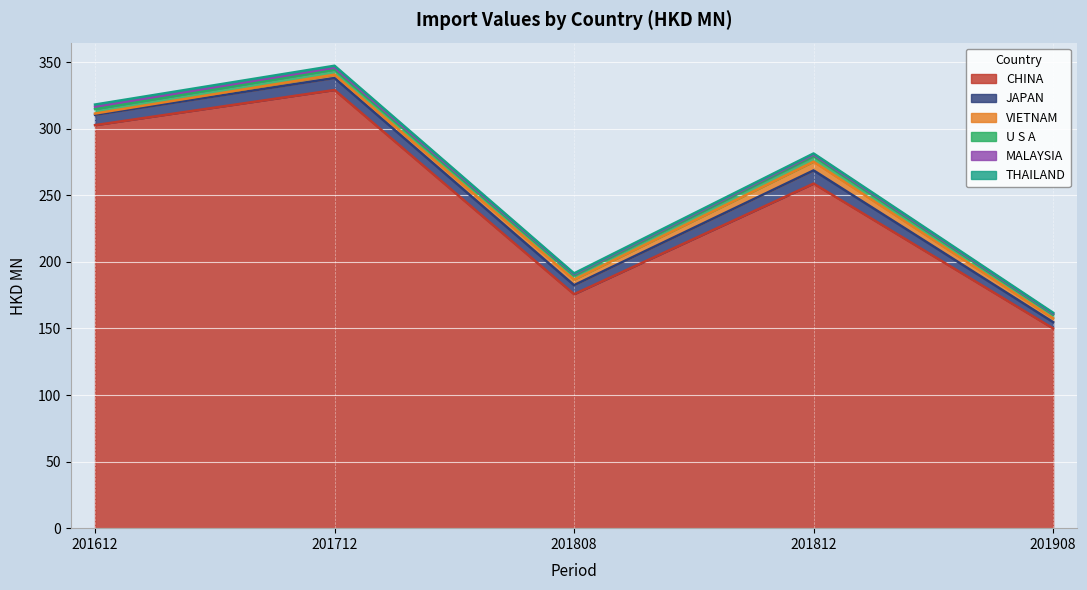

Reading left to right, transcribe all the data shown in this chart.

CHINA: 302.8	329.2	175.8	258.9	150.1
JAPAN: 7.8	9.0	6.8	9.9	4.7
VIETNAM: 0.9	2.5	4.1	6.6	2.9
U S A: 3.4	3.8	3.1	4.1	2.8
MALAYSIA: 1.8	1.4	1.0	1.2	0.7
THAILAND: 1.6	1.4	0.7	0.9	0.6